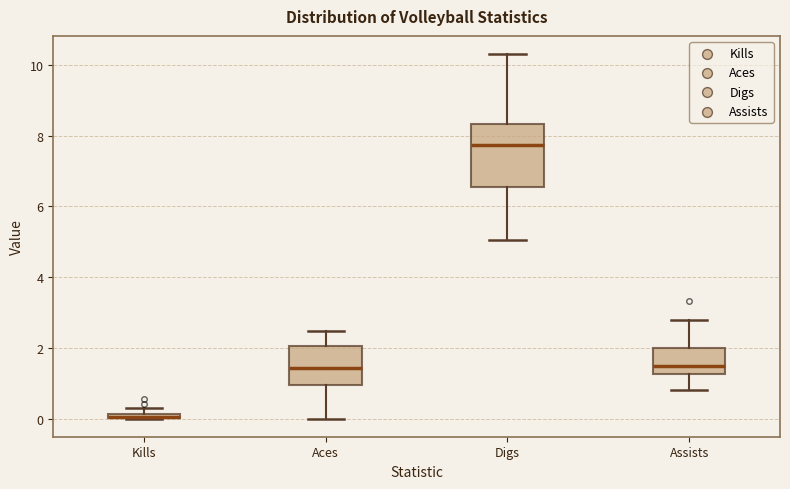

Where is the lower edge of the box for Digs on the y-axis? The values are not printed on the chart, so give them approximately, as read against the axis.

6.6